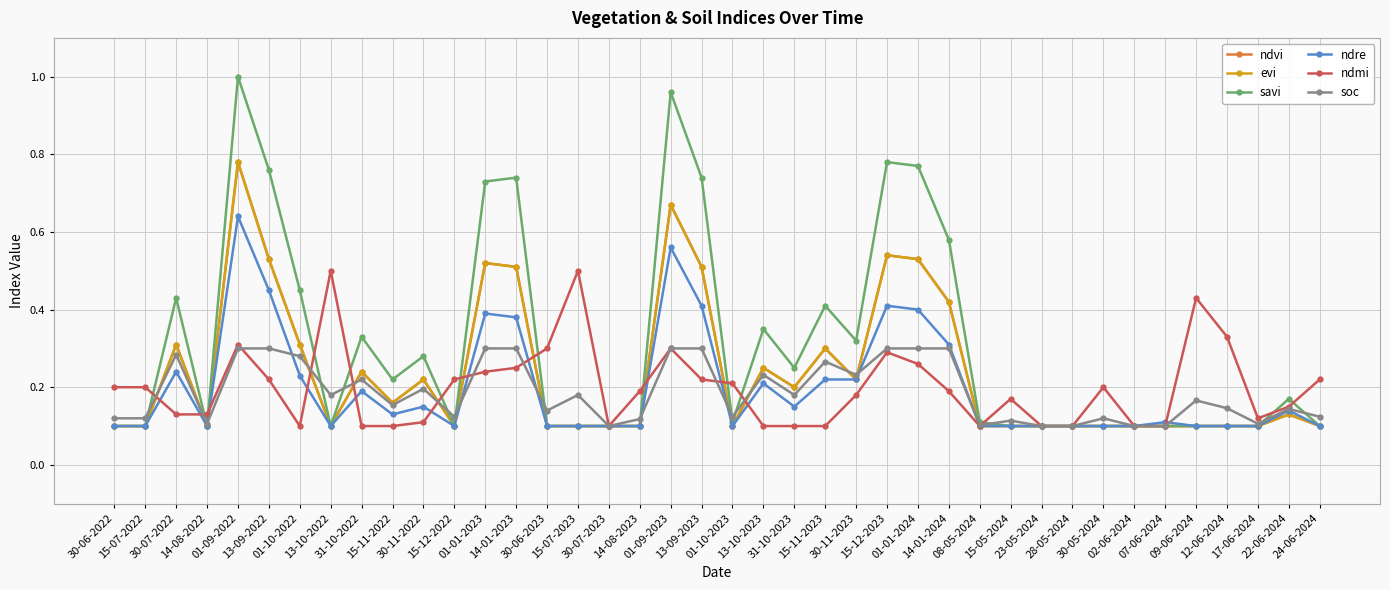

Is this an area chart (filled region under the line)?

No